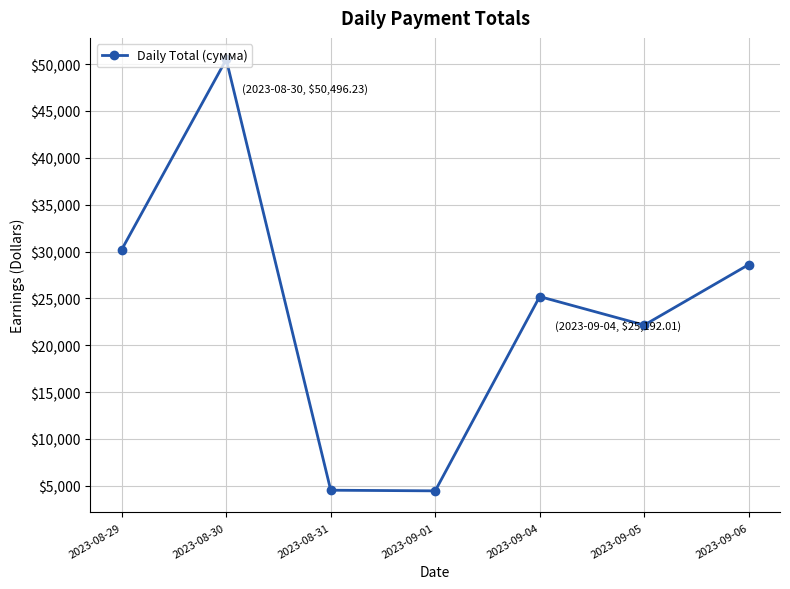

How many points are lower than both their immediate neighbors (excluding endpoints)?

2